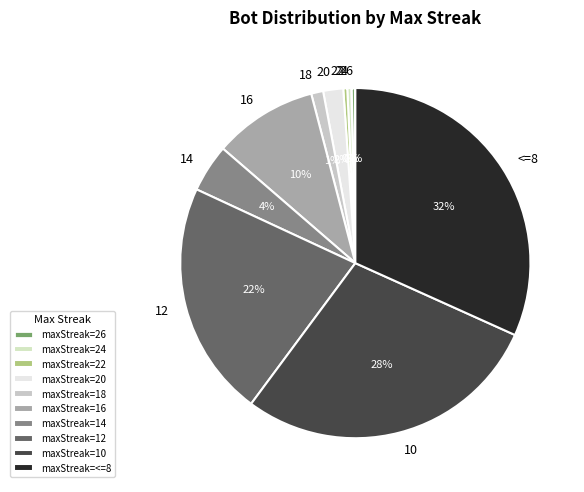

True or false: 24 accounts for 0% of the total.

True